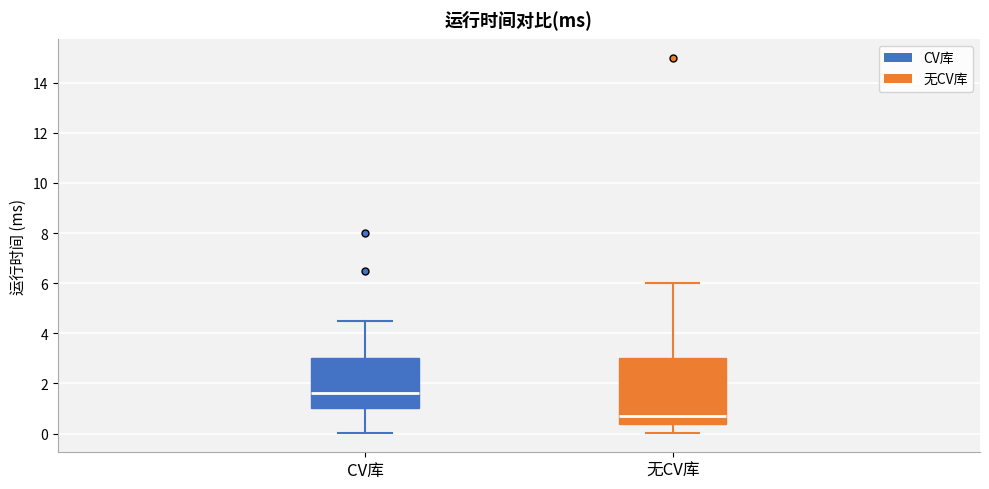

Which box's median line is the highest?

CV库